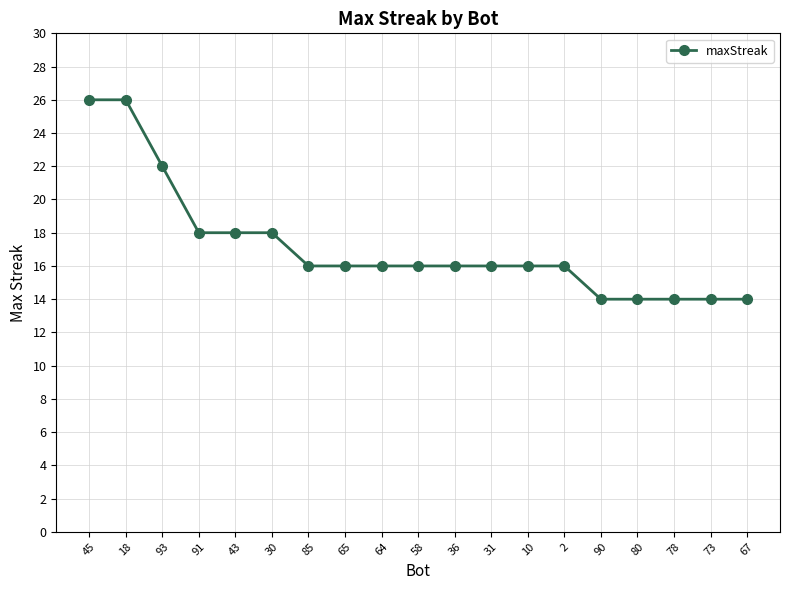

What is the label of the 12th point from the left?

31